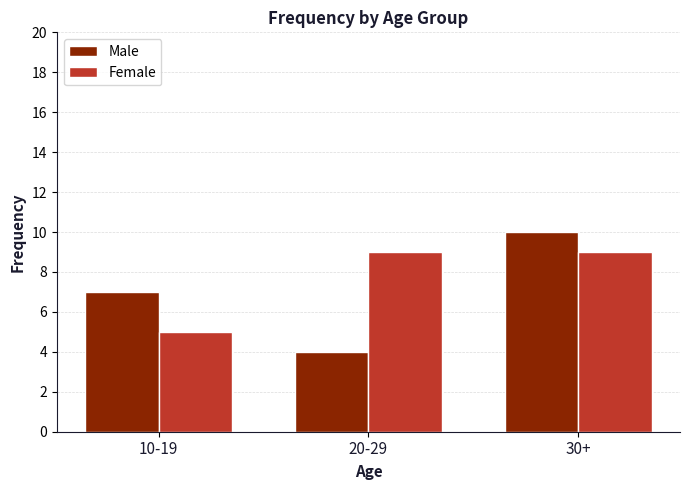

Is the value of Female at 20-29 greater than the value of Male at 20-29?

Yes